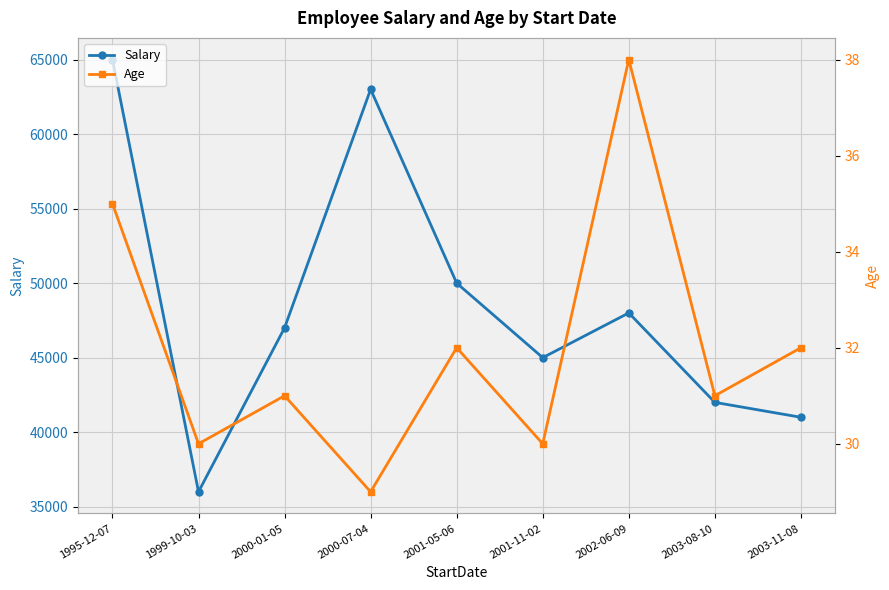

At 2003-08-10, list the series in order from largest to smallest.

Salary, Age